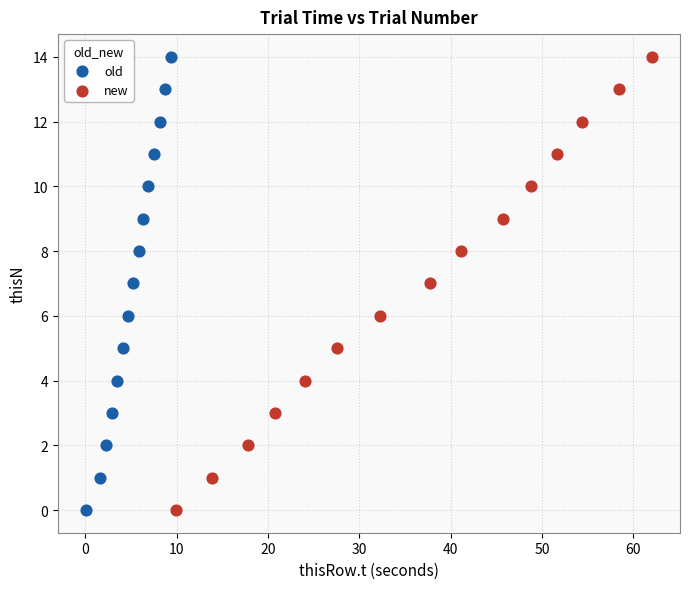

What are all the series names shown in the legend?

old, new